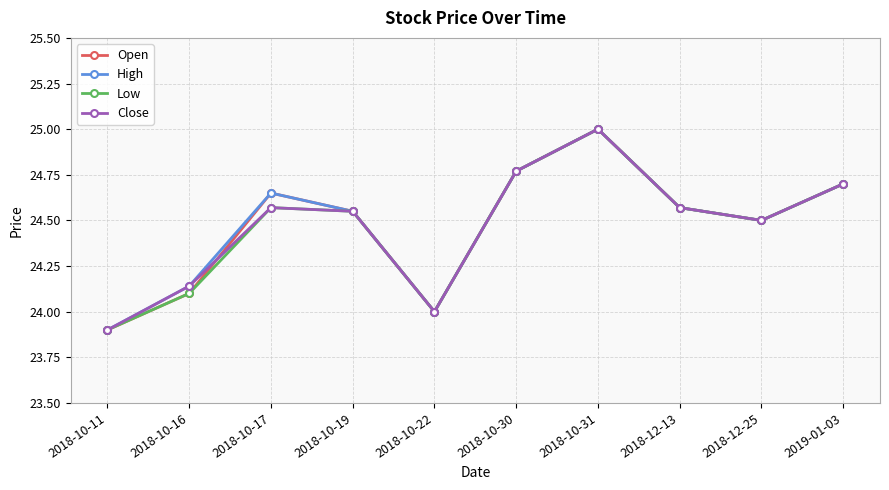

How many distinct data groups are displayed?

4